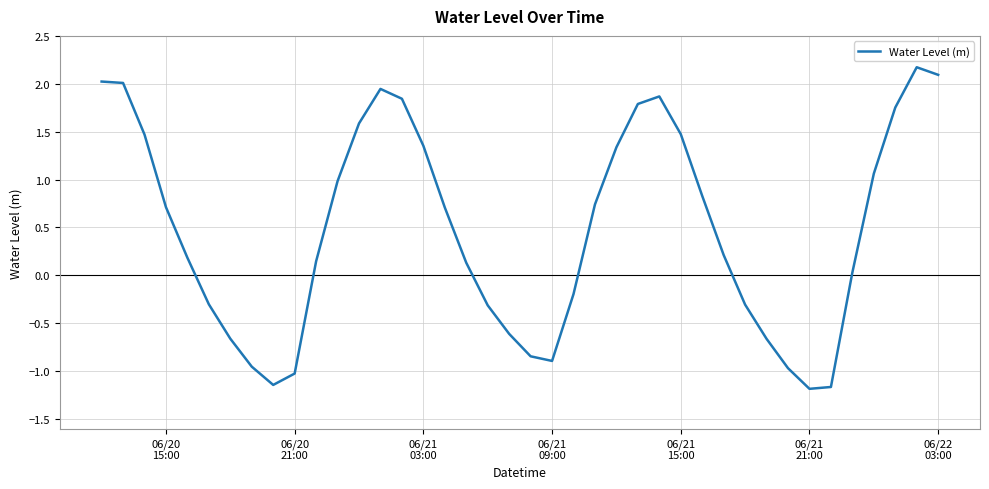

What is the sum of all values?

19.2